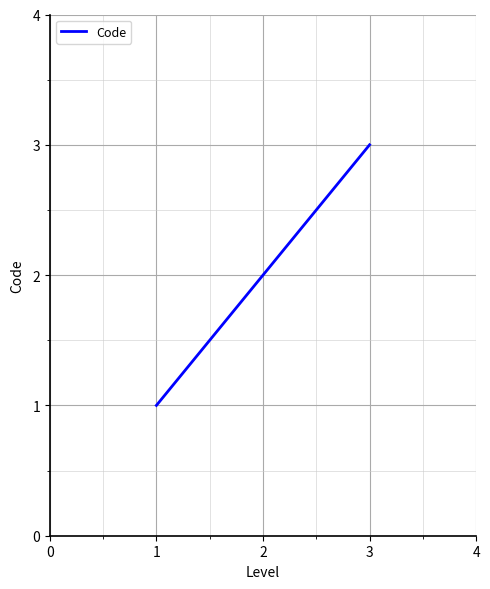

Where is the data nearest to the value 2?

2